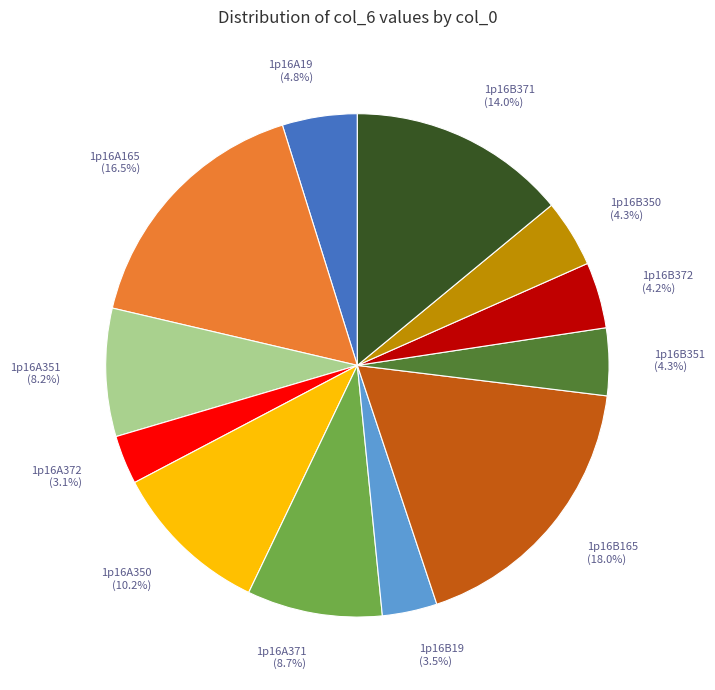

To the nearest percent, what is the combined percentage of 1p16A350 and 1p16B165?

28%